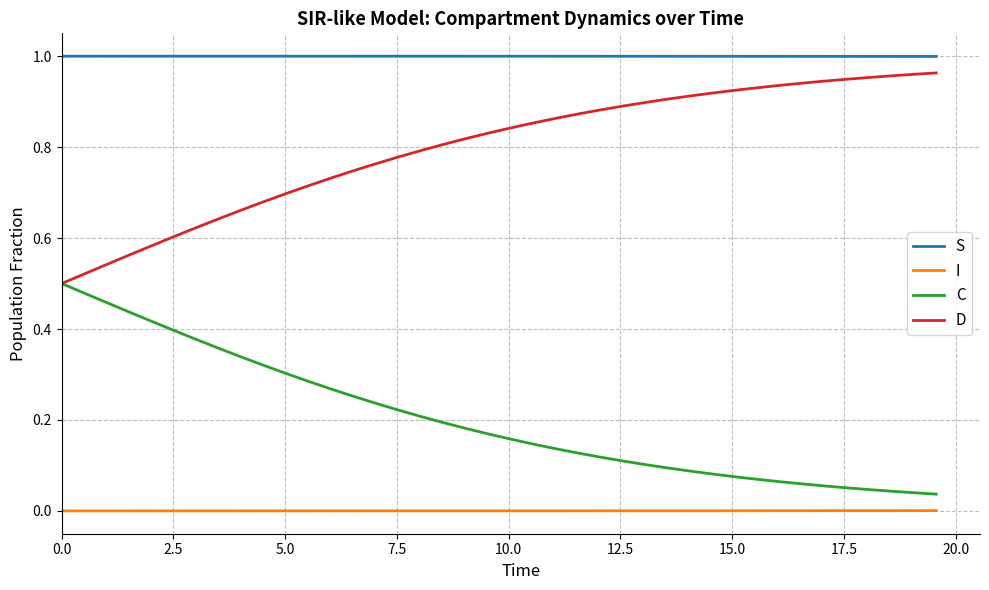

True or false: D and I cross at least once.

False